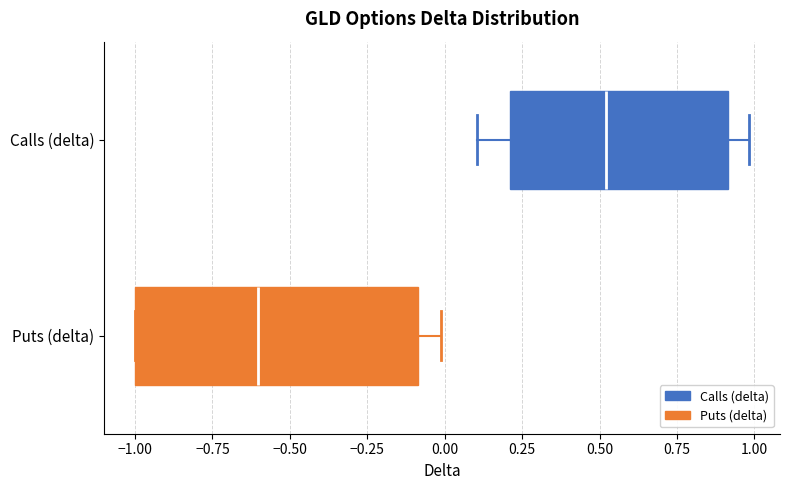

Reading bottom to top, transcribe this box plot: for each box, give where its median line is, the range the box spans, and where its two whiskers end, as read against the x-axis. The values are not printed on the chart, so give them approximately, as read against the axis.

Puts (delta): median -0.6, box -1.0 to -0.1, whiskers -1.0 to 0.0
Calls (delta): median 0.5, box 0.2 to 0.9, whiskers 0.1 to 1.0